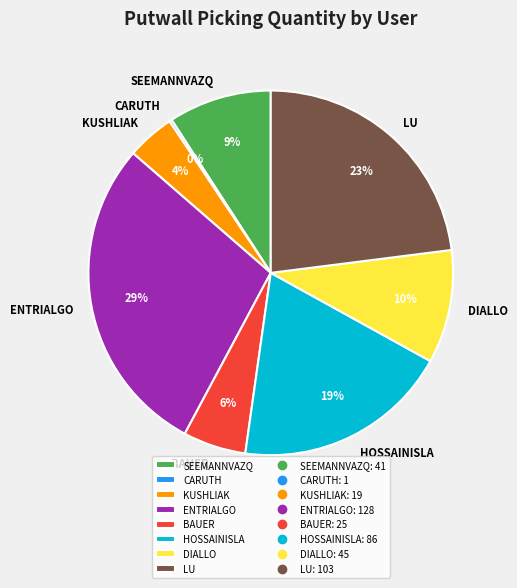

Between BAUER and HOSSAINISLA, which is larger?

HOSSAINISLA